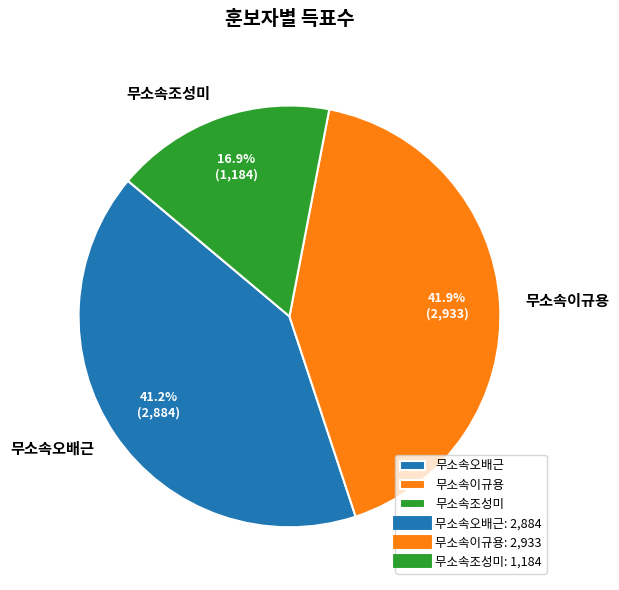

Is 무소속조성미 the majority of the pie?

No